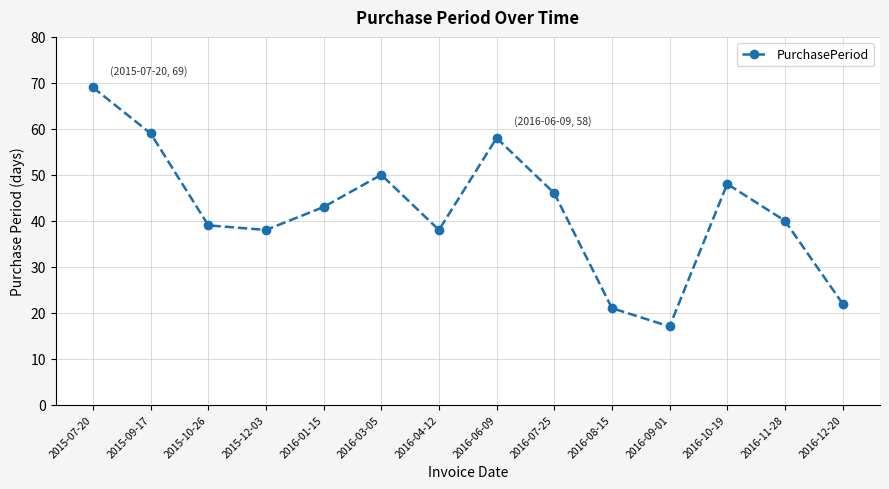

What is the sum of all values?

588